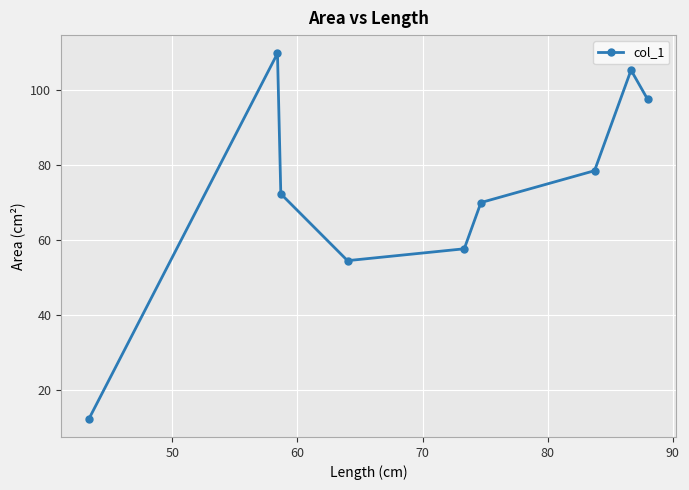

Reading right to left, transcribe all the data shown in this chart.

97.5	105.3	78.5	70.0	57.7	54.5	72.3	109.8	12.3